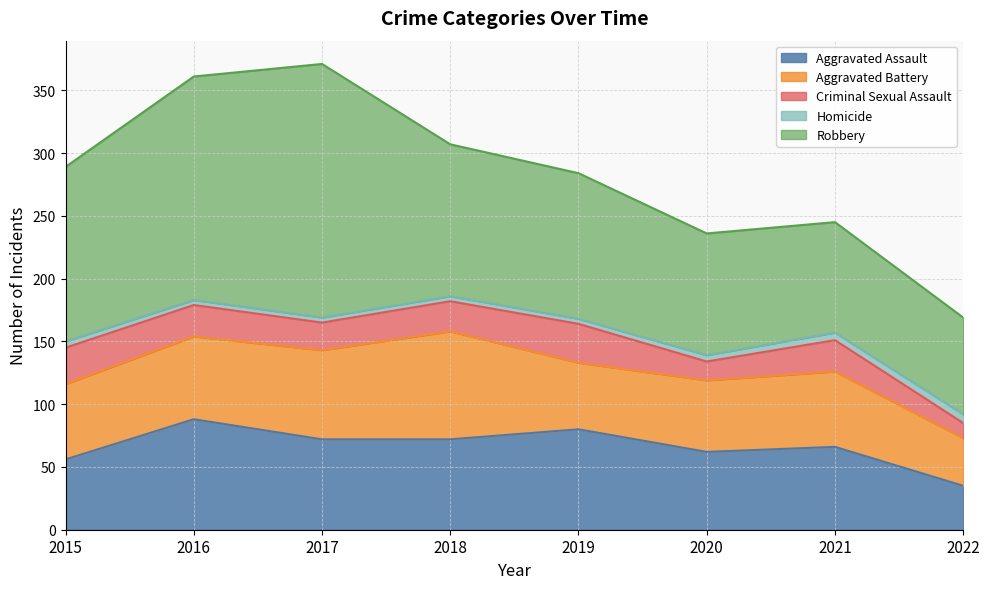

What are all the series names shown in the legend?

Aggravated Assault, Aggravated Battery, Criminal Sexual Assault, Homicide, Robbery